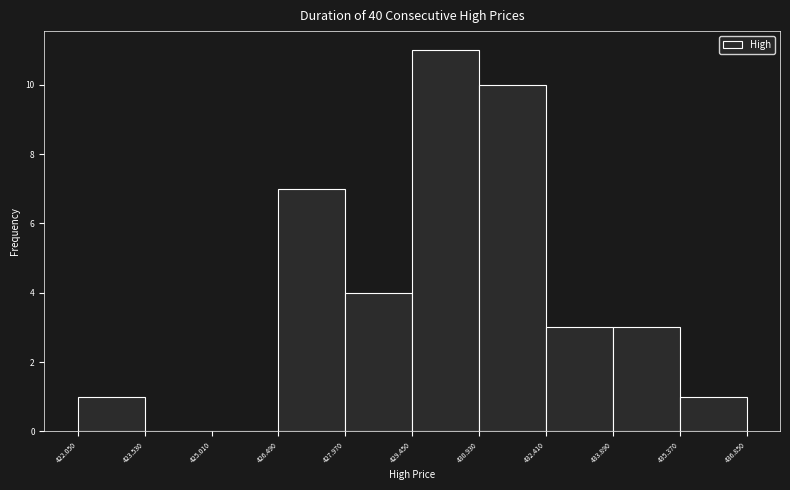

Reading left to right, list every bar in this chart as the range it spans on the x-axis followed by its height. The values are not printed on the chart, so give them approximately, as read against the axis.

422.050 to 423.530: 1
423.530 to 425.010: 0
425.010 to 426.490: 0
426.490 to 427.970: 7
427.970 to 429.450: 4
429.450 to 430.930: 11
430.930 to 432.410: 10
432.410 to 433.890: 3
433.890 to 435.370: 3
435.370 to 436.850: 1